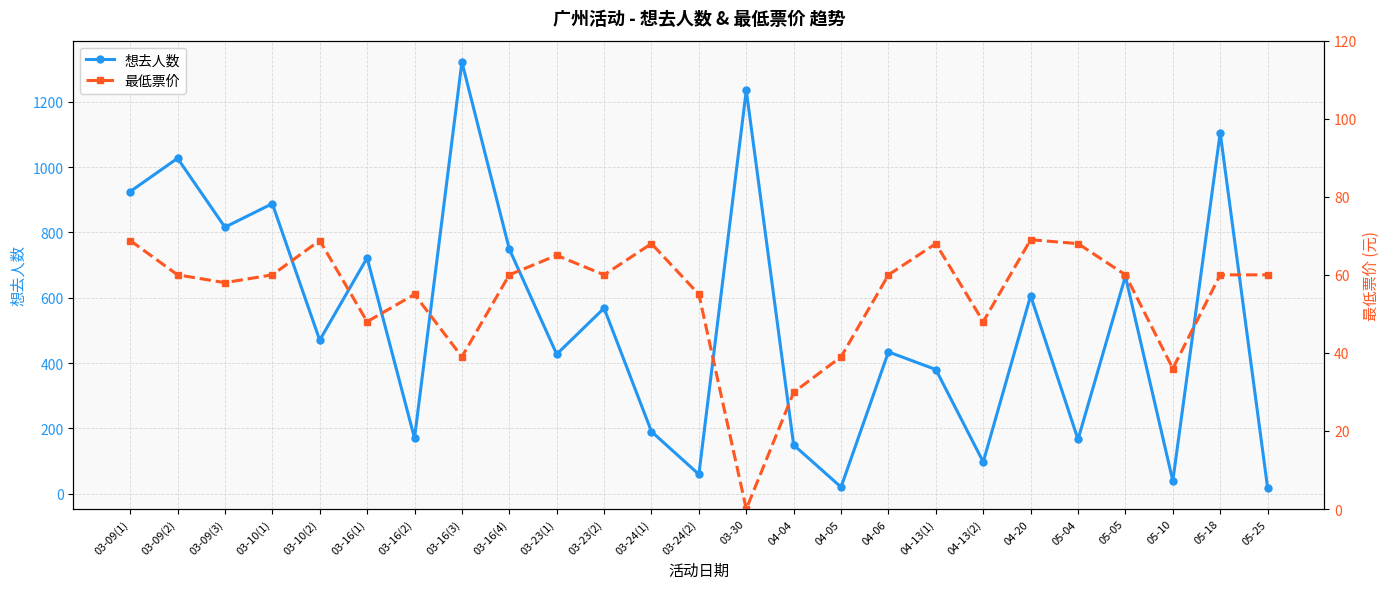

Which category has the lowest value in the 最低票价 series?

03-30